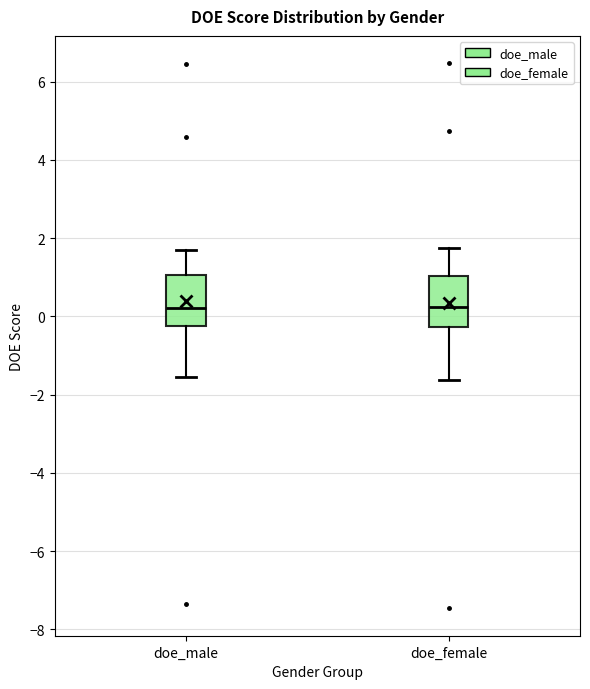

Reading left to right, read every box against the y-axis: the position of its median line, the range the box covers, and the ends of its whiskers. The values are not printed on the chart, so give them approximately, as read against the axis.

doe_male: median 0.2, box -0.2 to 1.0, whiskers -1.6 to 1.8
doe_female: median 0.2, box -0.2 to 1.0, whiskers -1.6 to 1.8